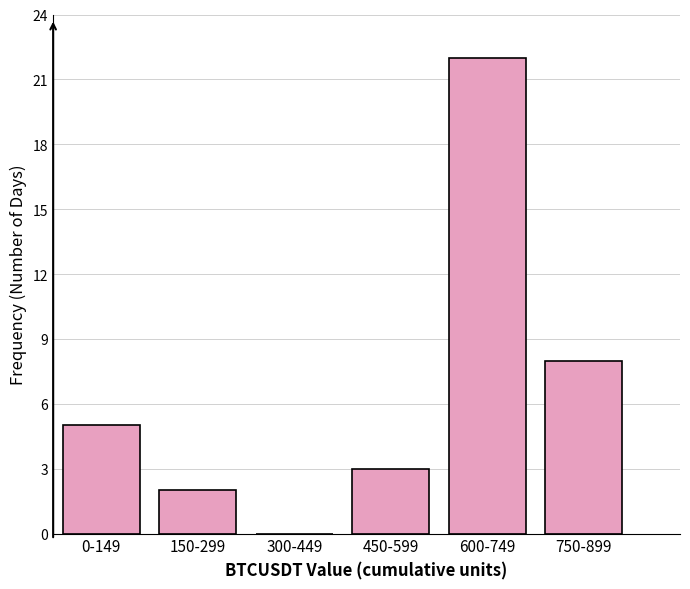

Reading right to left, transcribe all the data shown in this chart.

750-899=8	600-749=22	450-599=3	300-449=0	150-299=2	0-149=5